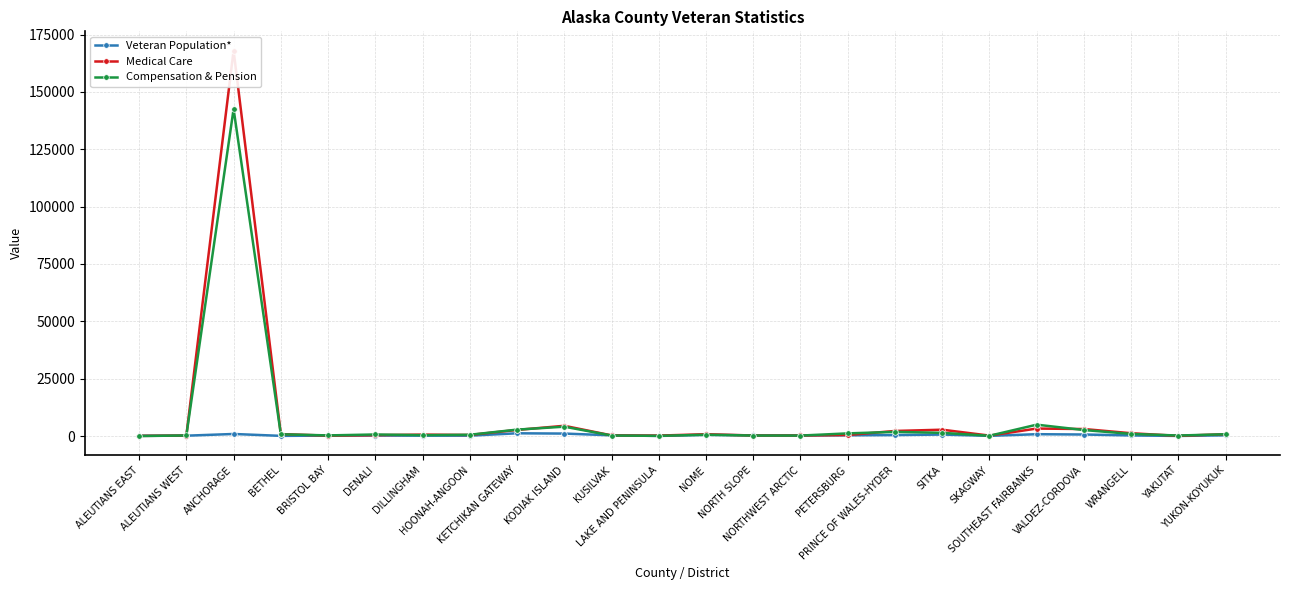

Is this an area chart (filled region under the line)?

No